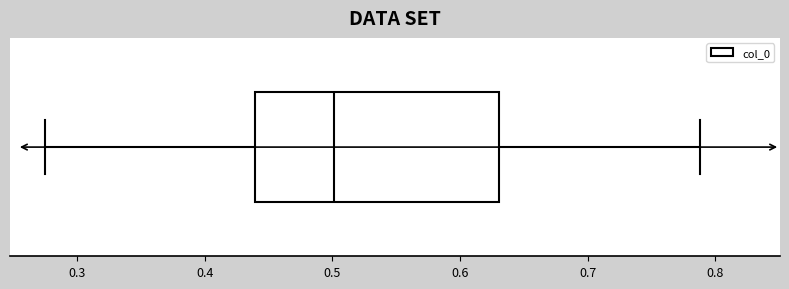

Transcribe this box plot: give where the median line is, the range the box spans, and where the two whiskers end, as read against the x-axis. The values are not printed on the chart, so give them approximately, as read against the axis.

median 0.50, box 0.44 to 0.63, whiskers 0.28 to 0.79